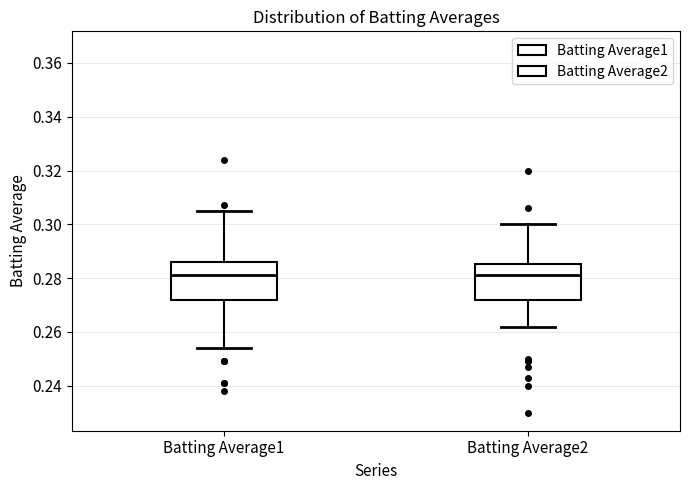

Where is the upper edge of the box for Batting Average2 on the y-axis? The values are not printed on the chart, so give them approximately, as read against the axis.

0.286